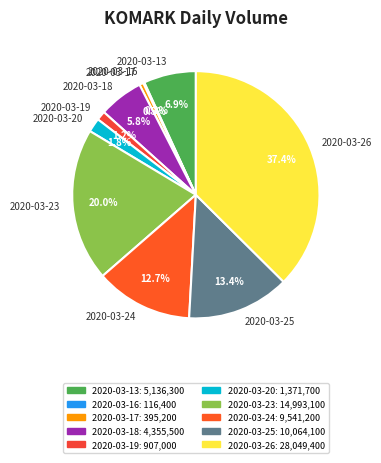

To the nearest percent, what is the difference between the 2020-03-26 and 2020-03-20 slice percentages?

36%